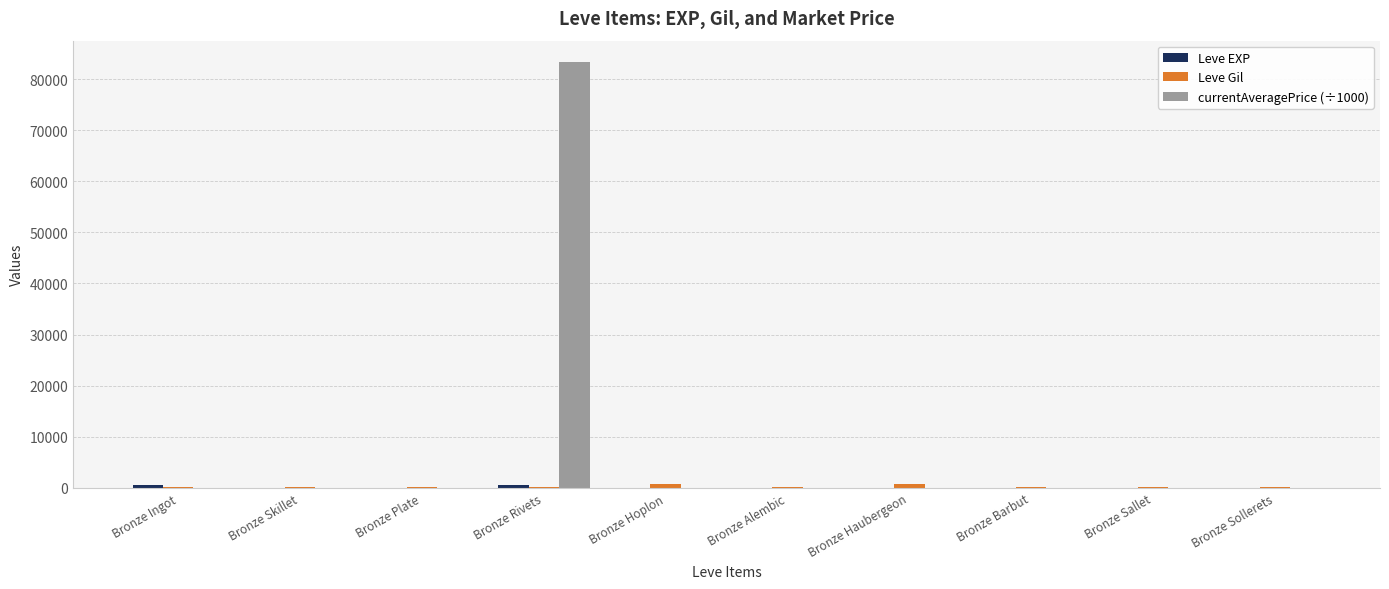

What is the difference between the currentAveragePrice (÷1000) values at Bronze Alembic and Bronze Ingot?

26.1